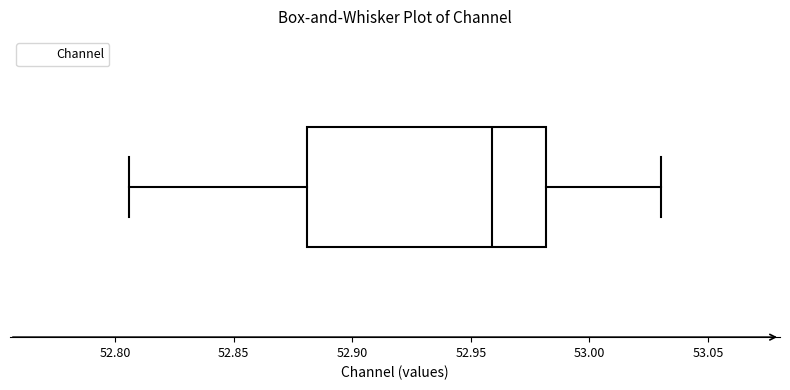

Read this box plot against the x-axis: the position of the median line, the range covered by the box, and the ends of both whiskers. The values are not printed on the chart, so give them approximately, as read against the axis.

median 52.960, box 52.880 to 52.980, whiskers 52.805 to 53.030